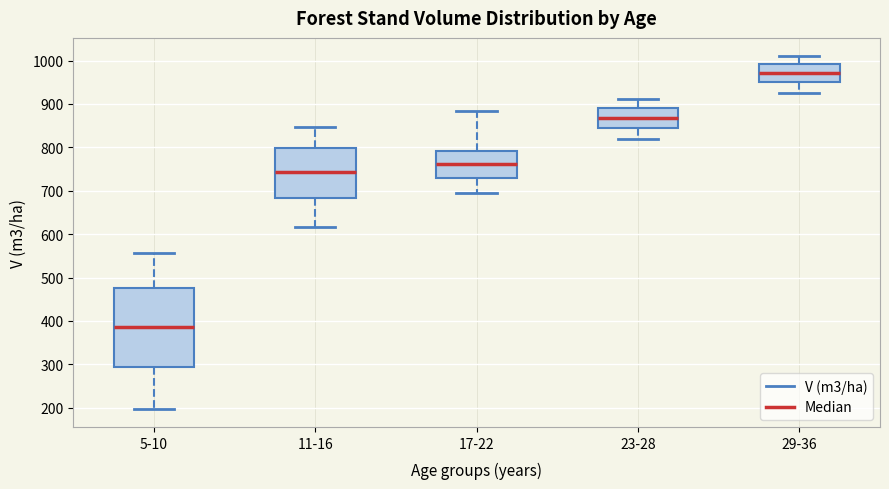

Reading left to right, transcribe this box plot: for each box, give where its median line is, the range the box spans, and where its two whiskers end, as read against the y-axis. The values are not printed on the chart, so give them approximately, as read against the axis.

5-10: median 390, box 290 to 480, whiskers 200 to 560
11-16: median 740, box 680 to 800, whiskers 620 to 850
17-22: median 760, box 730 to 790, whiskers 690 to 880
23-28: median 870, box 840 to 890, whiskers 820 to 910
29-36: median 970, box 950 to 990, whiskers 930 to 1010